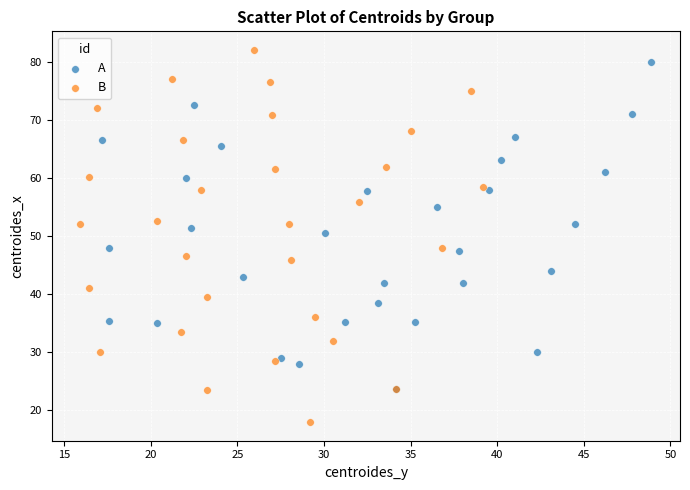

Which series reaches the minimum Y coordinate?

B